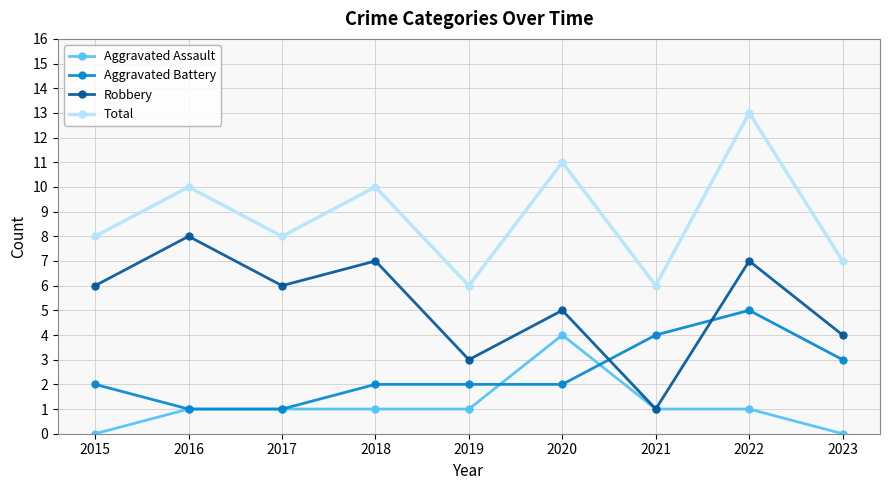

What is the spread (max minus min) of values at 2018?

9